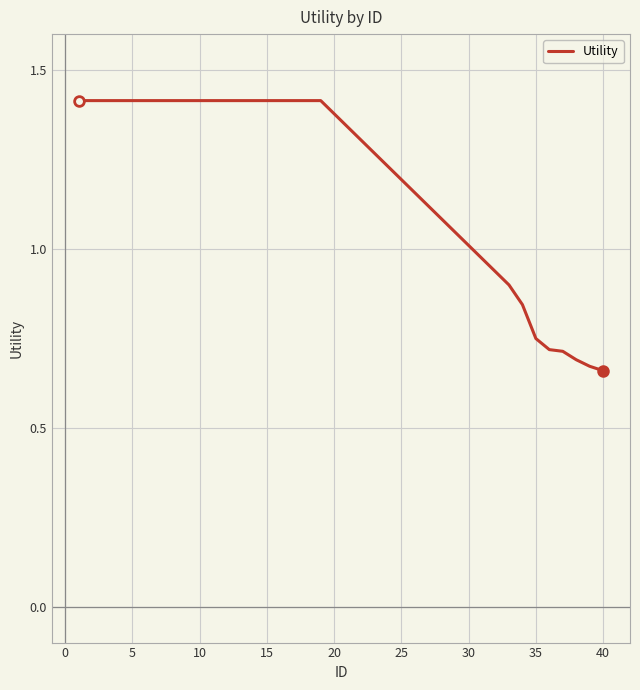

What is the greatest value displayed?

1.4